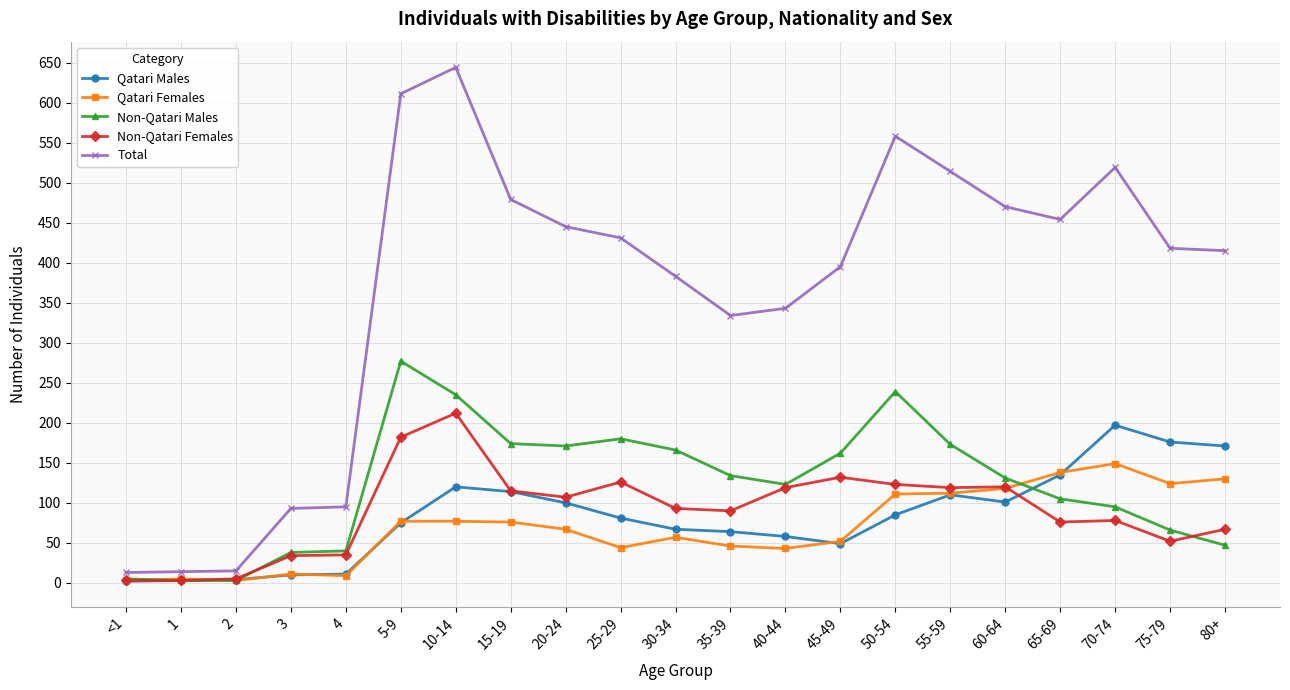

True or false: Qatari Males has a value of 100 at 20-24.

True